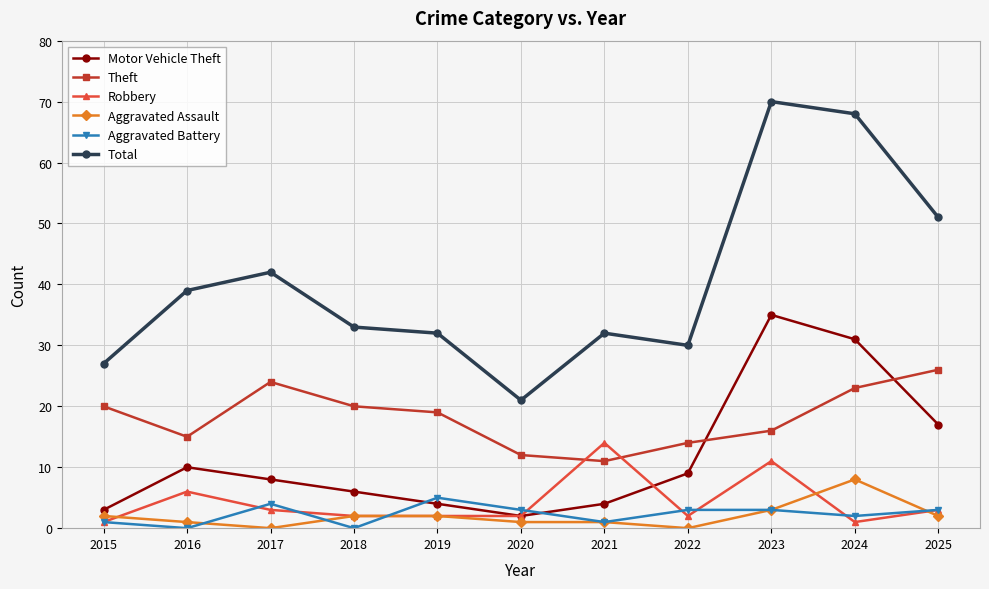

Does the chart display data point markers on the line(s)?

Yes